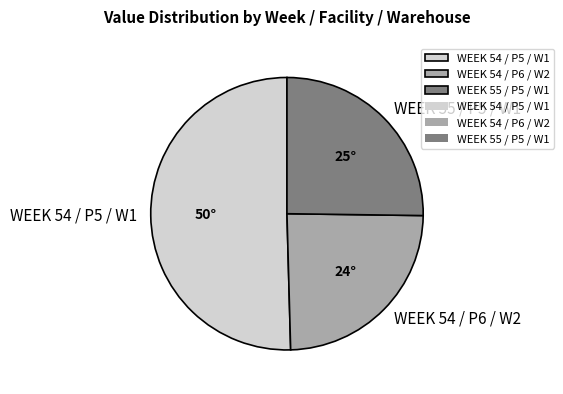

What is the majority slice?

WEEK 54 / P5 / W1